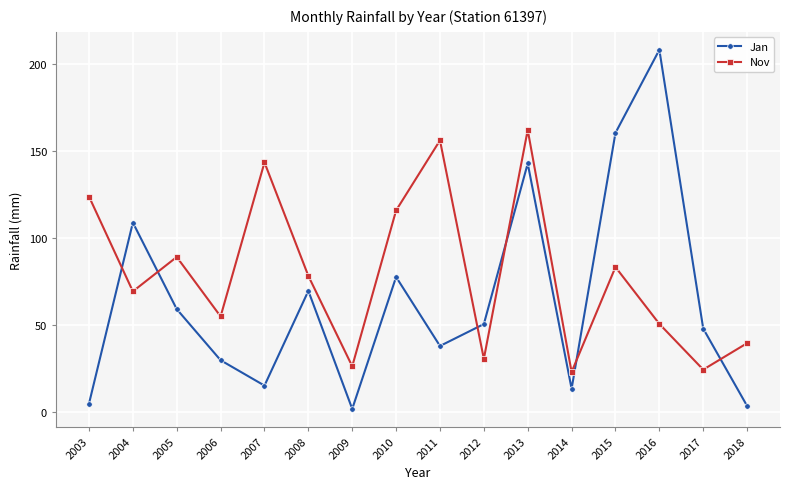

Rank the series at 2007 from highest to lowest value.

Nov, Jan